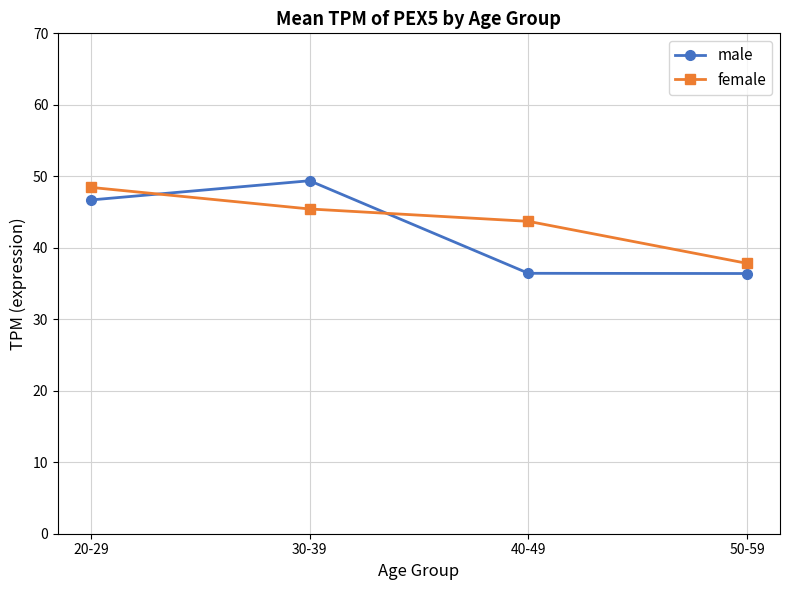

In male, how many points are higher than both neighbors (excluding endpoints)?

1